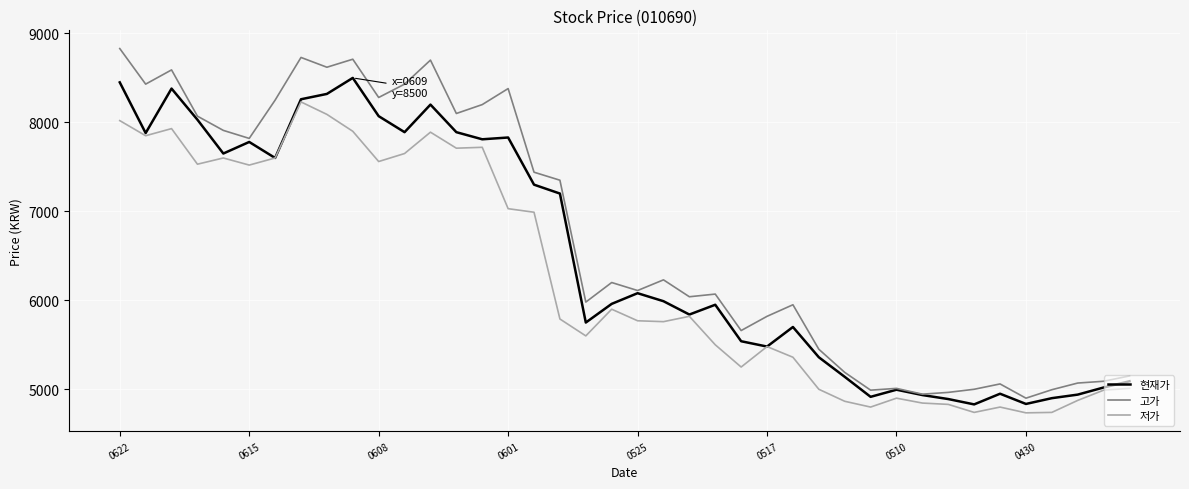

Which series has the largest total across all categories?

고가